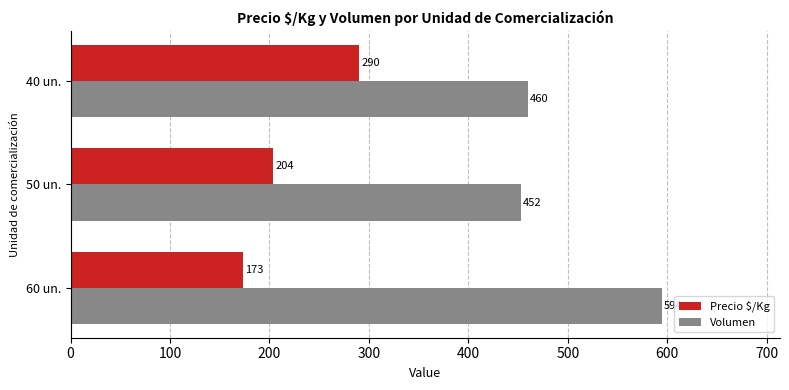

What is the difference between the maximum and minimum values in the Volumen series?

141.8